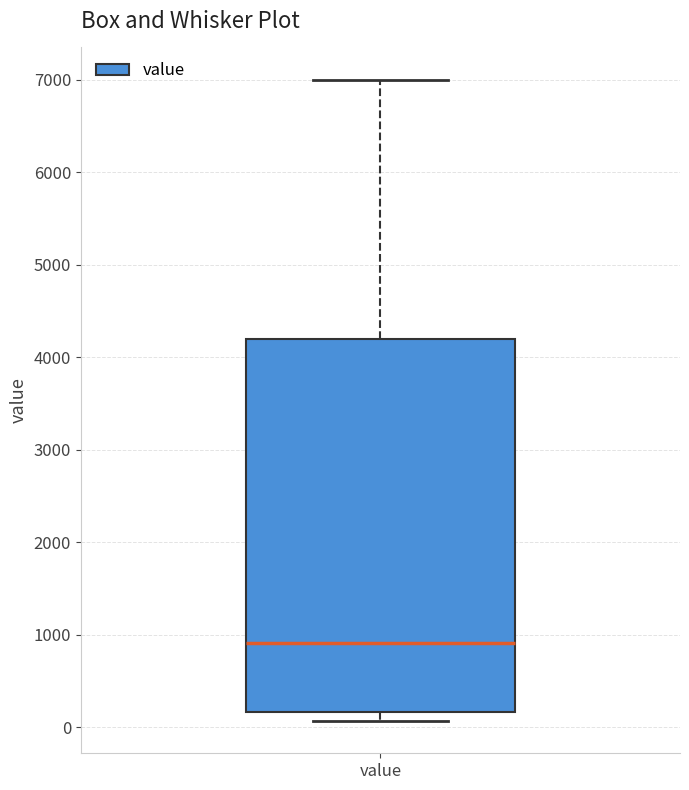

Transcribe this box plot: give where the median line is, the range the box spans, and where the two whiskers end, as read against the y-axis. The values are not printed on the chart, so give them approximately, as read against the axis.

median 900, box 200 to 4200, whiskers 100 to 7000